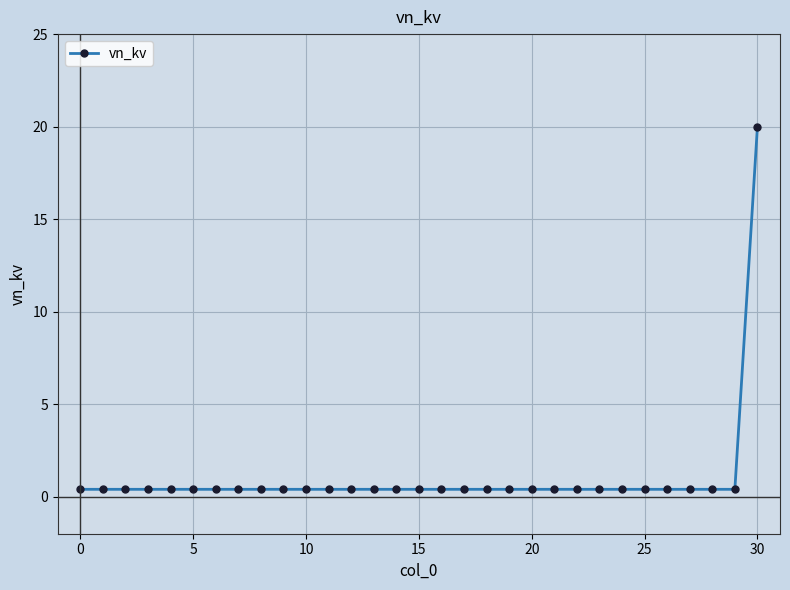

What is the difference between the maximum and minimum values?

19.6